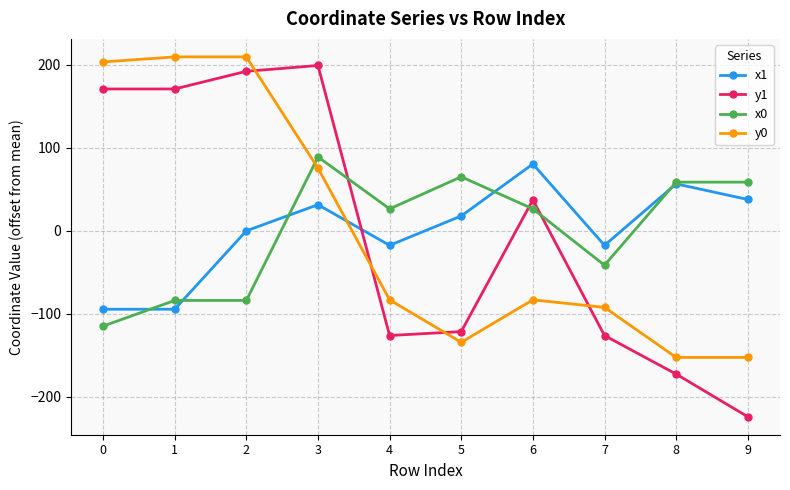

Is the value of y1 at 2 greater than the value of x0 at 4?

Yes